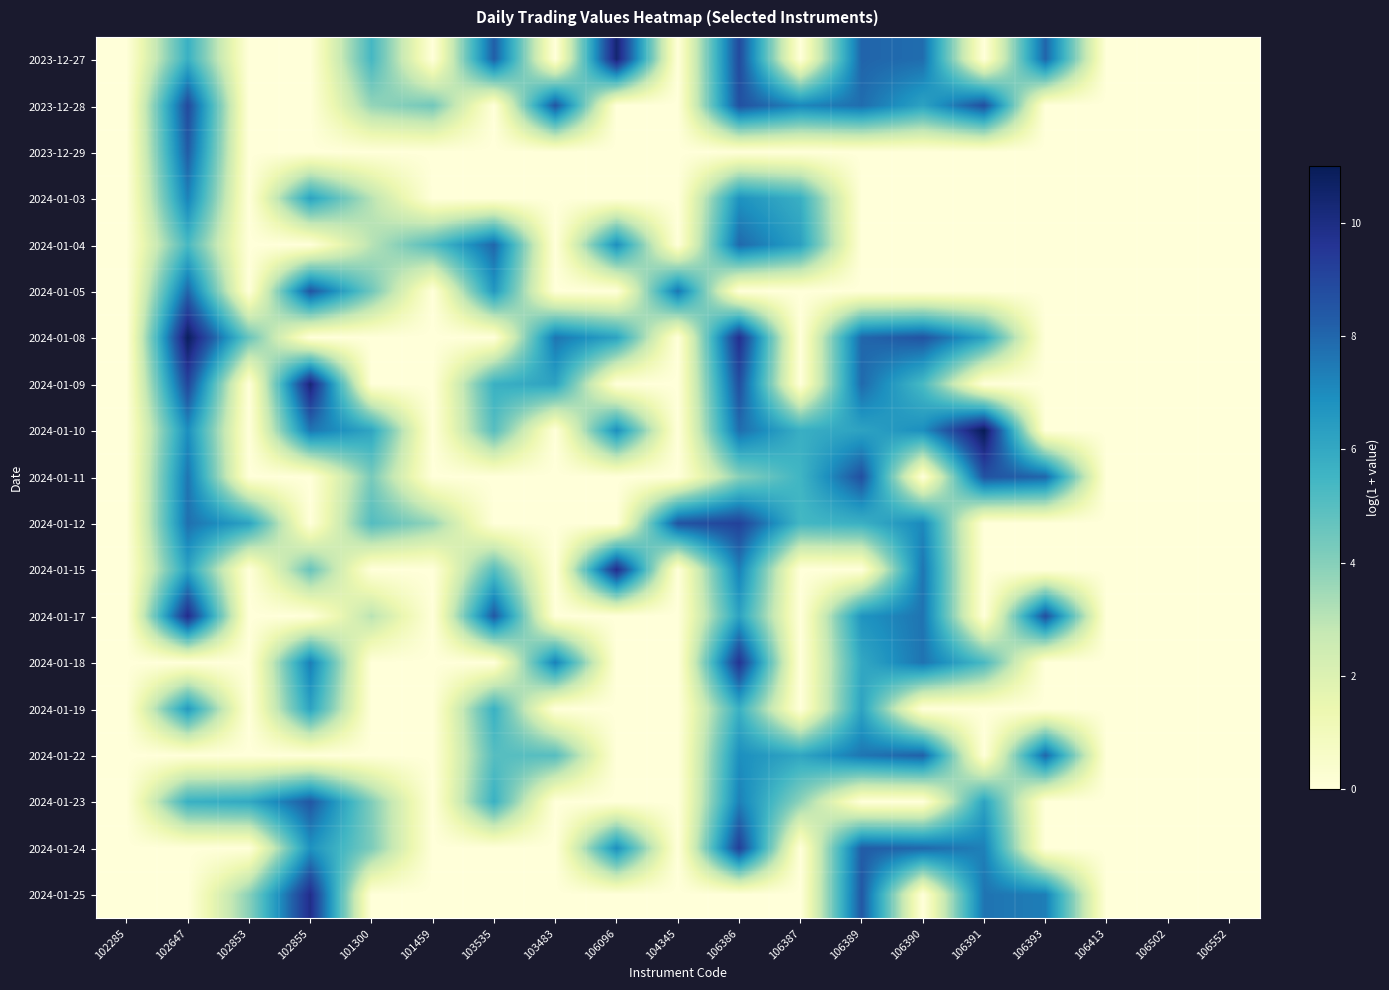

Which has a higher value, 104345 or 106552?

104345